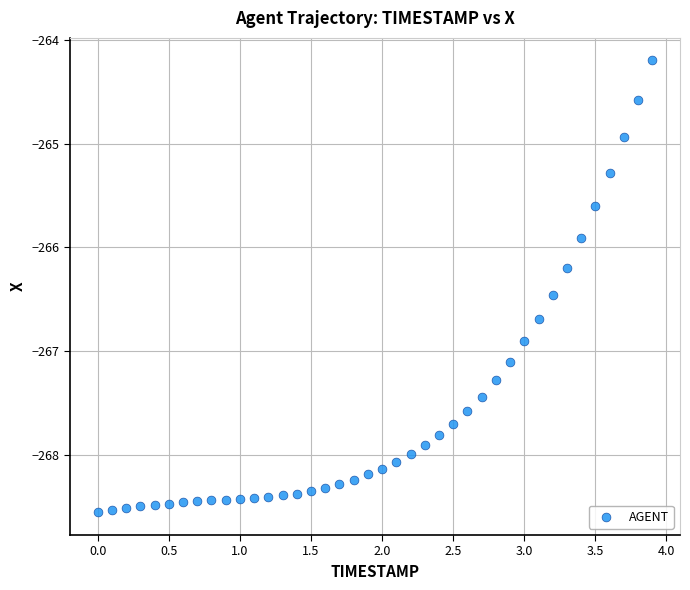

What Y value in the scatter plot is closest to -266?

-265.9